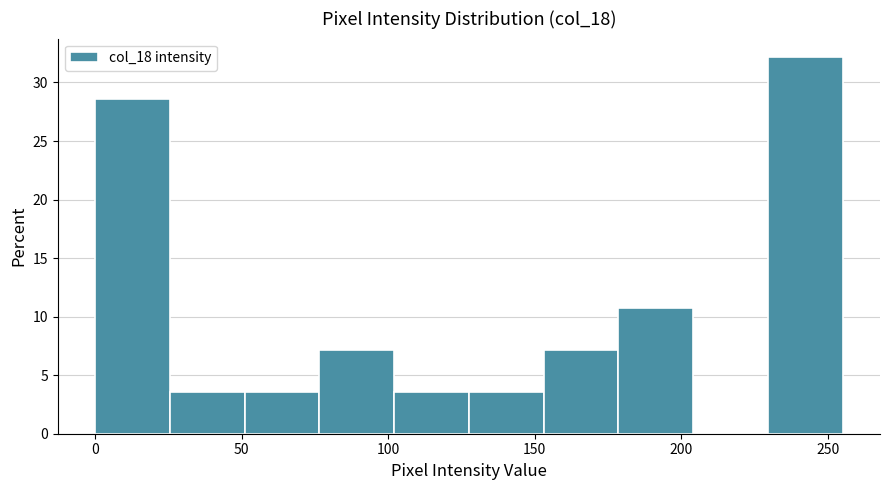

Reading left to right, list every bar in this chart as the range it spans on the x-axis followed by its height. Neither the bar edges nor the heights are printed on the chart, so give them approximately, as read against the axes.

0.0 to 25.5: 28.5
25.5 to 51.0: 3.5
51.0 to 76.5: 3.5
76.5 to 102.0: 7.0
102.0 to 127.5: 3.5
127.5 to 153.0: 3.5
153.0 to 178.5: 7.0
178.5 to 204.0: 10.5
204.0 to 229.5: 0
229.5 to 255.0: 32.0